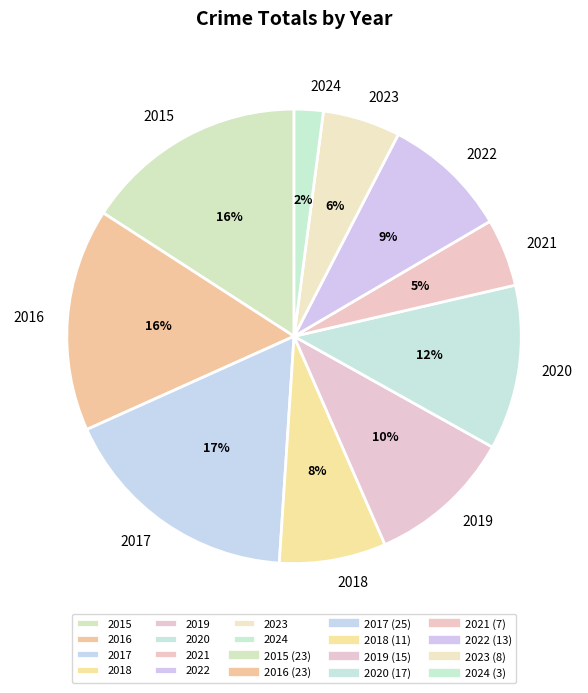

Does 2022 account for over 50% of the chart?

No